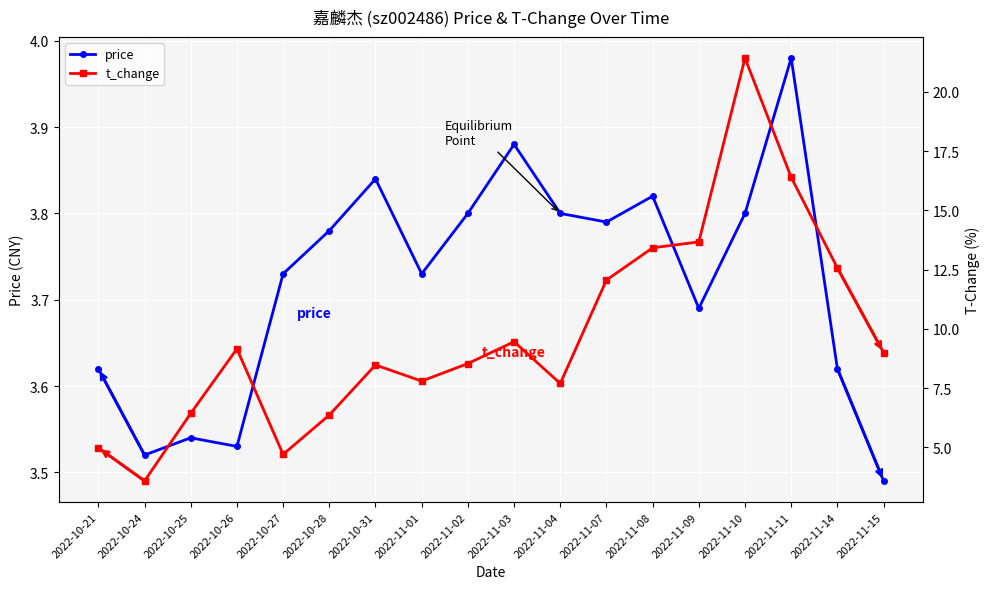

Is it true that t_change equals 12.9 at 2022-10-26?

False